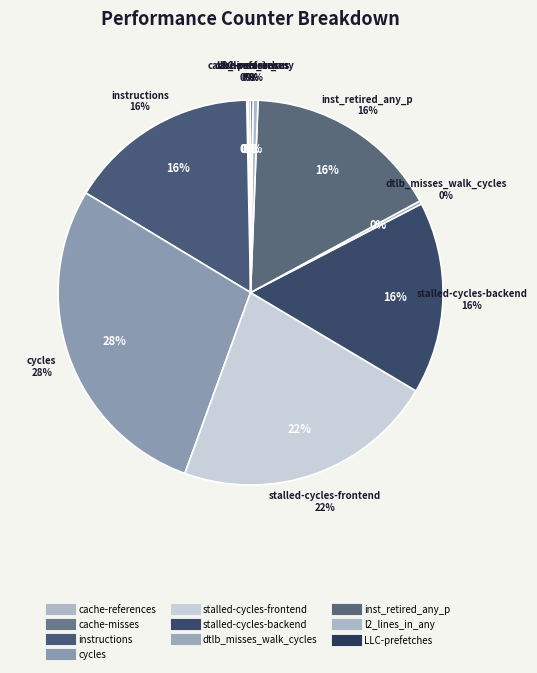

Approximately how many times larger is the value at instructions compared to cache-misses?

147.1